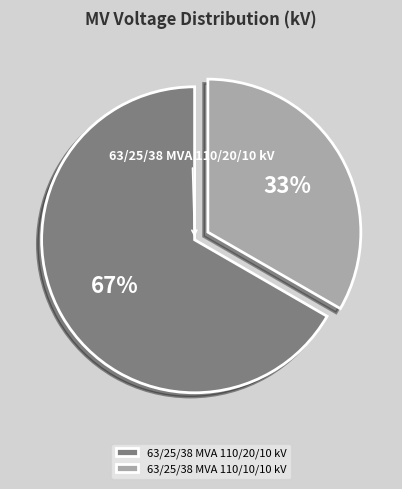

What is the largest slice in the pie chart?

63/25/38 MVA 110/20/10 kV